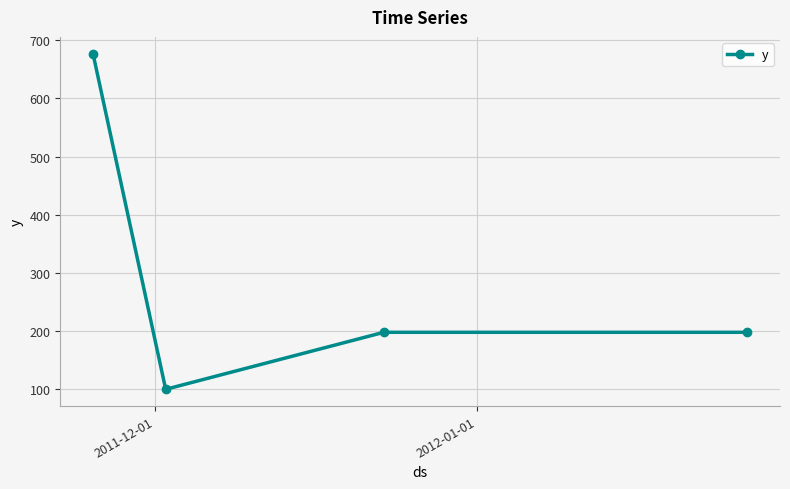

How many distinct data groups are displayed?

1